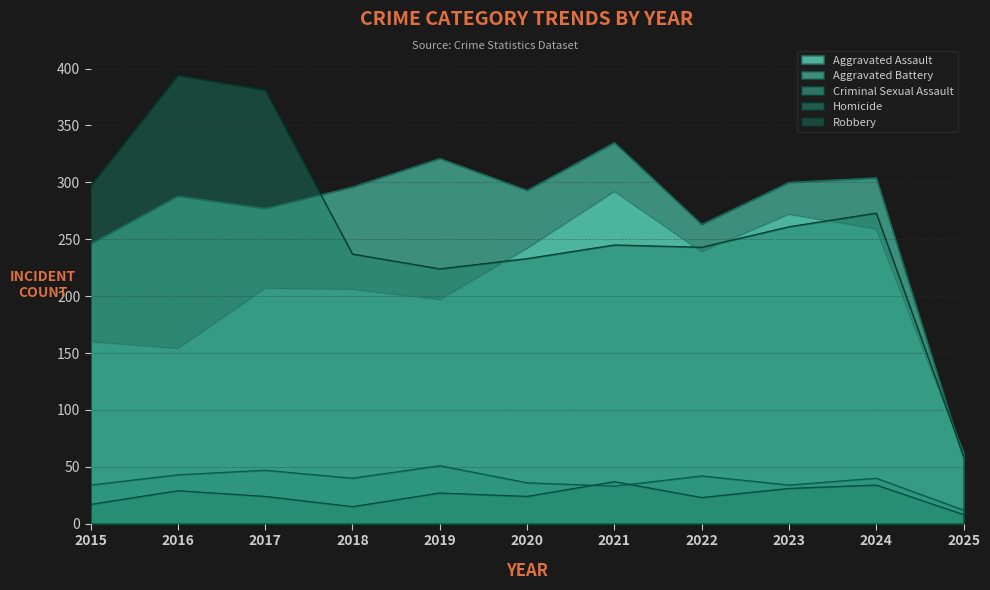

True or false: Aggravated Assault and Criminal Sexual Assault cross at least once.

False